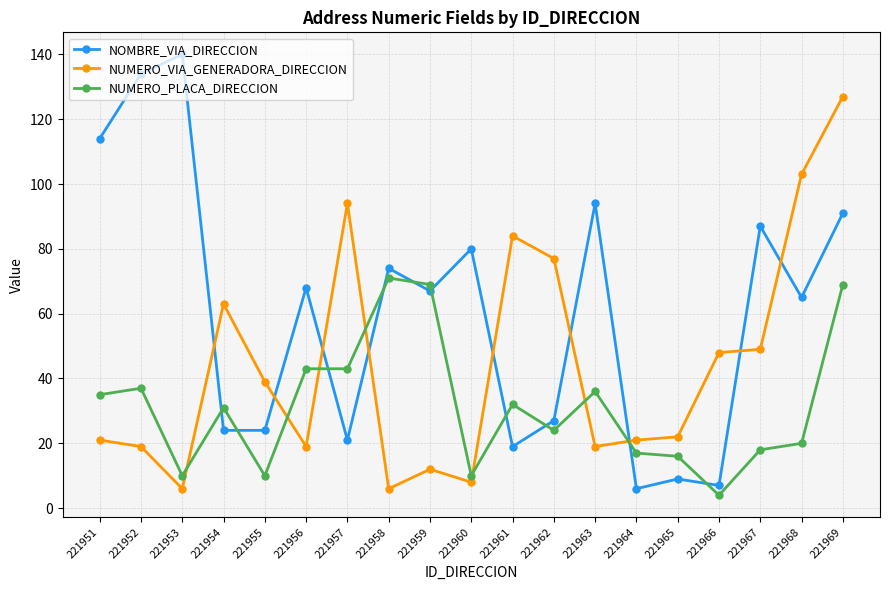

How many lines are shown in the chart?

3